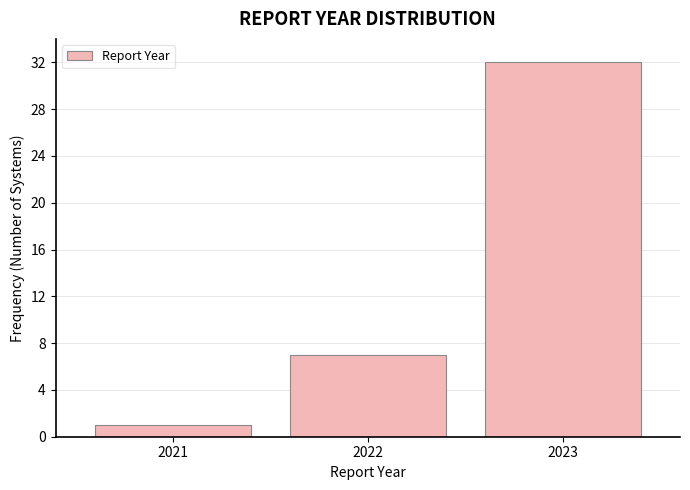

Reading left to right, extract all data points from this chart.

2021=1	2022=7	2023=32